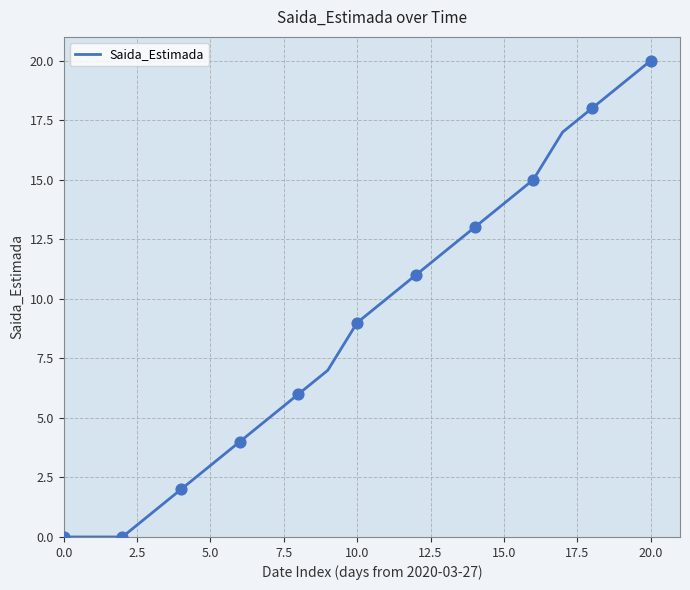

What is the greatest value displayed?

20